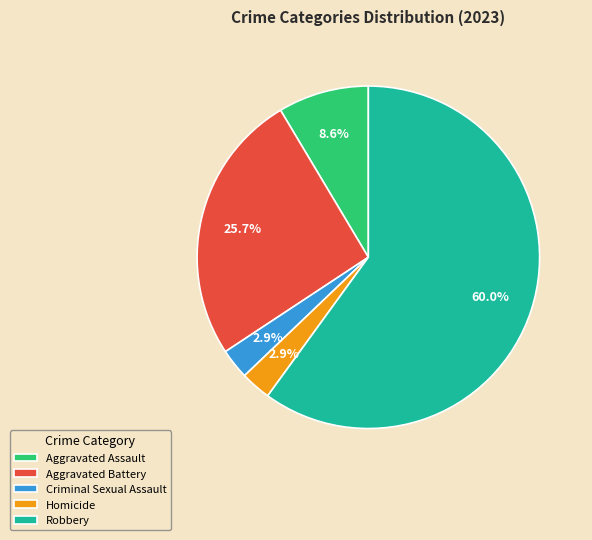

To the nearest percent, what percentage of the pie is Criminal Sexual Assault?

3%